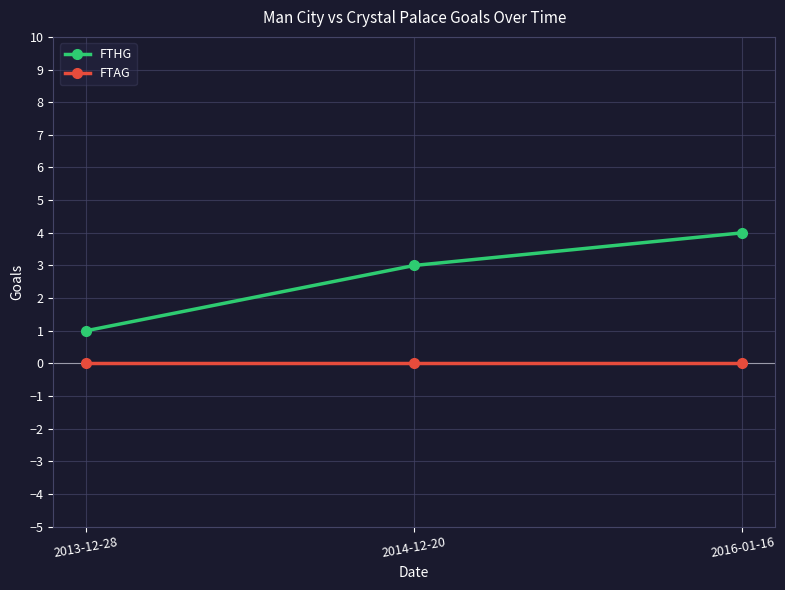

List the series in order of their overall mean, highest first.

FTHG, FTAG